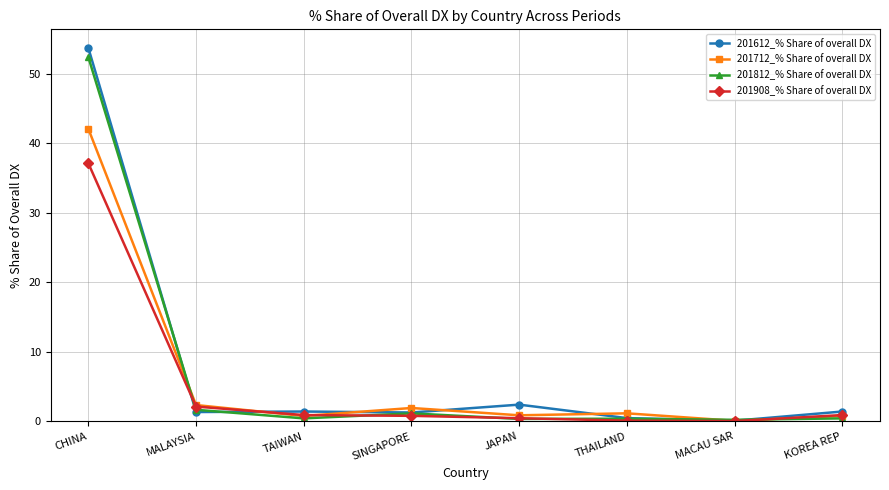

In 201908_% Share of overall DX, how many points are lower than both neighbors (excluding endpoints)?

1